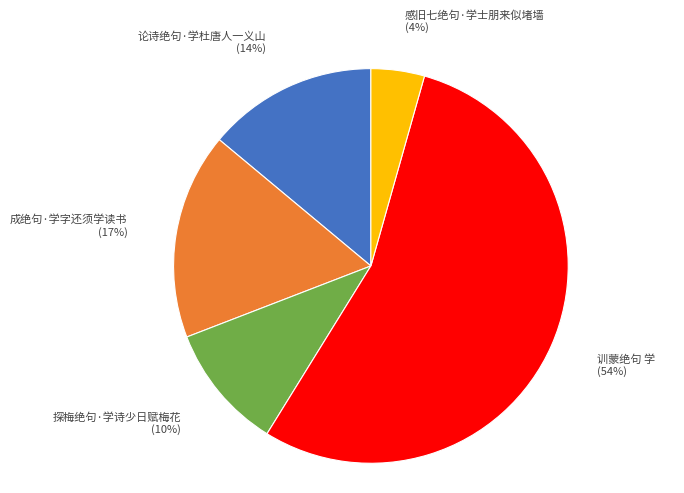

What is the largest slice in the pie chart?

训蒙绝句 学